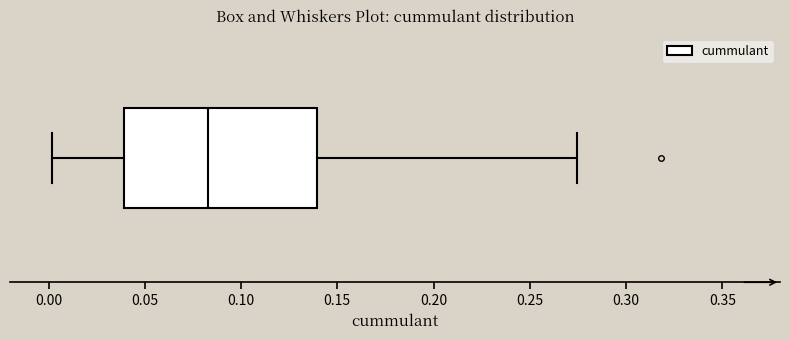

Read this box plot against the x-axis: the position of the median line, the range covered by the box, and the ends of both whiskers. The values are not printed on the chart, so give them approximately, as read against the axis.

median 0.085, box 0.040 to 0.140, whiskers 0.000 to 0.275